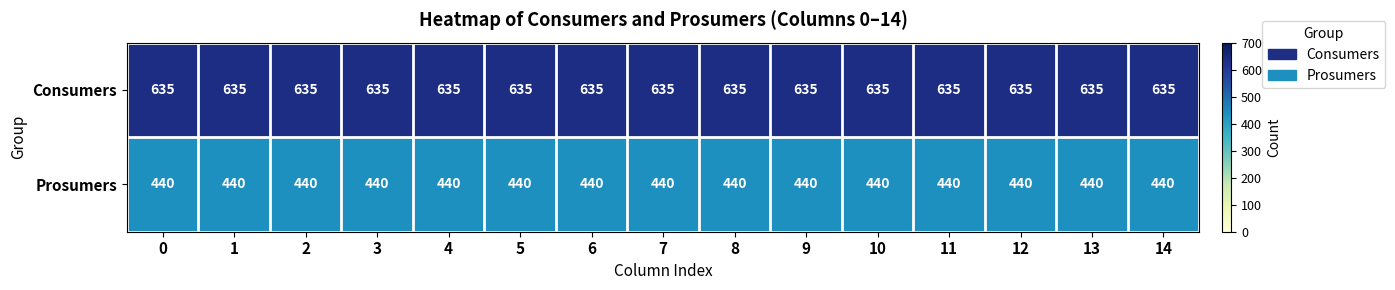

What is the approximate value of Consumers at 12?

635